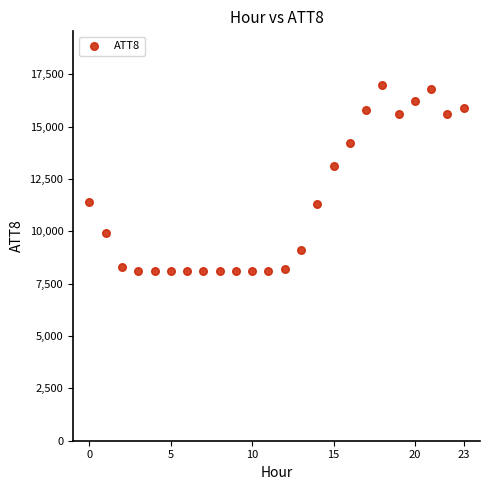

What Y value in the scatter plot is closest to 12550?

13100